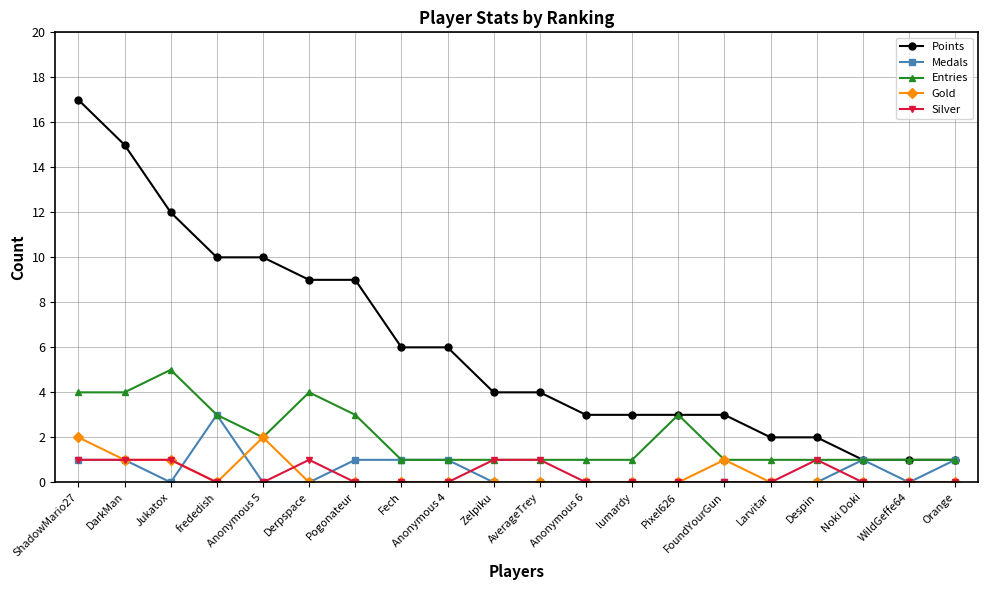

Which series has the widest spread of values?

Points